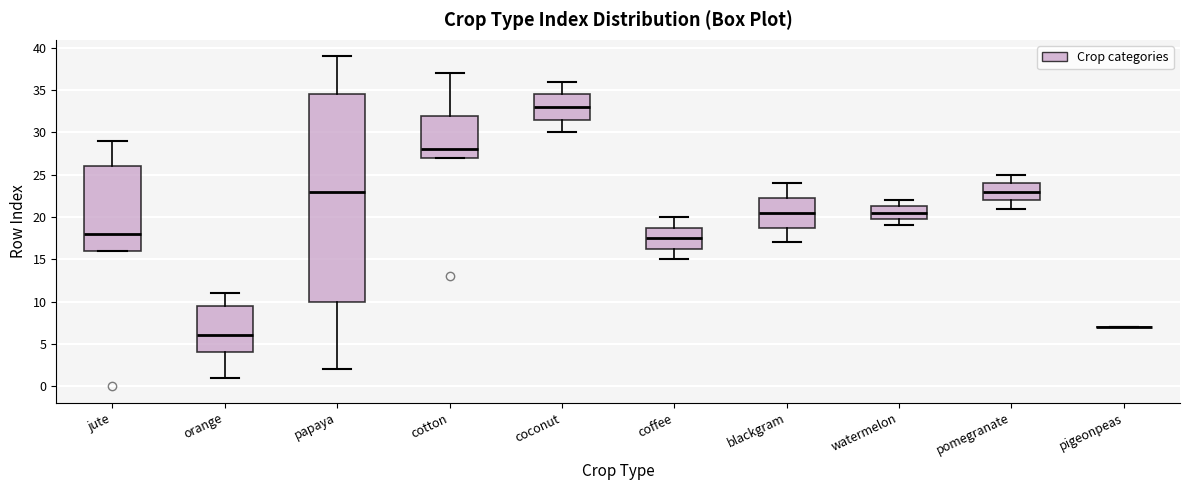

Comparing the boxes themselves (not the whiskers), which one is the tallest?

papaya